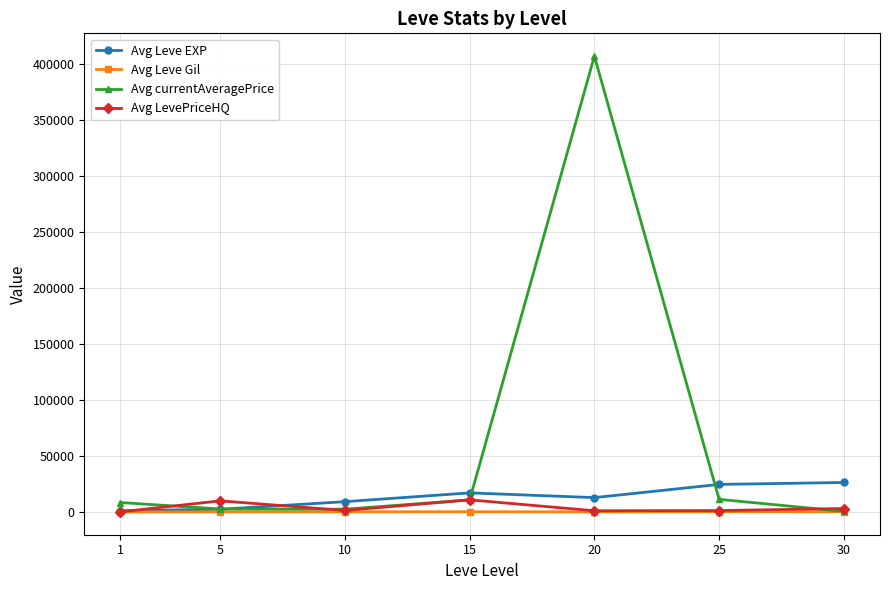

Rank the series by their maximum value, from lowest to highest.

Avg Leve Gil, Avg LevePriceHQ, Avg Leve EXP, Avg currentAveragePrice